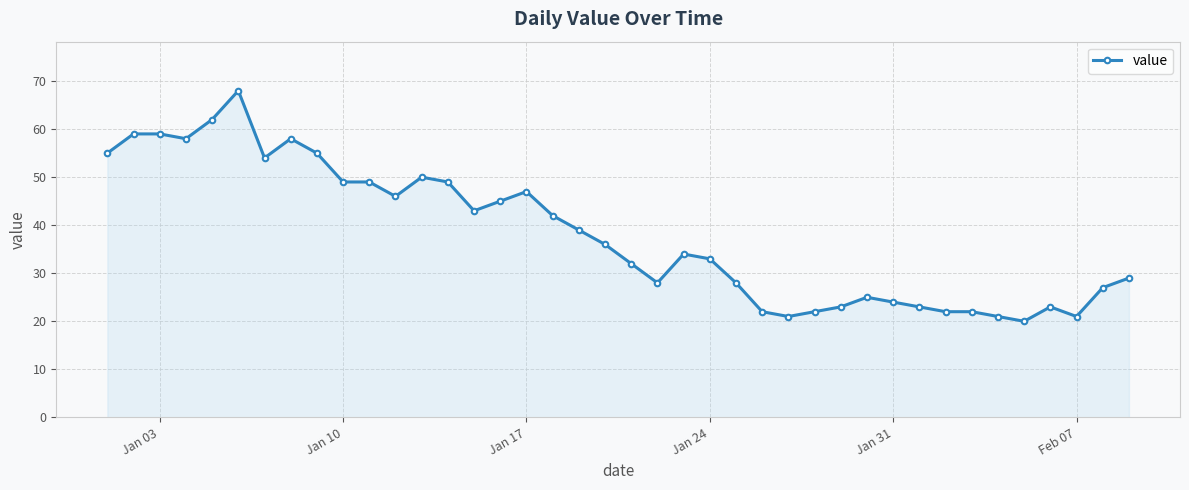

True or false: the data has more than 1 interior local peaks.

True